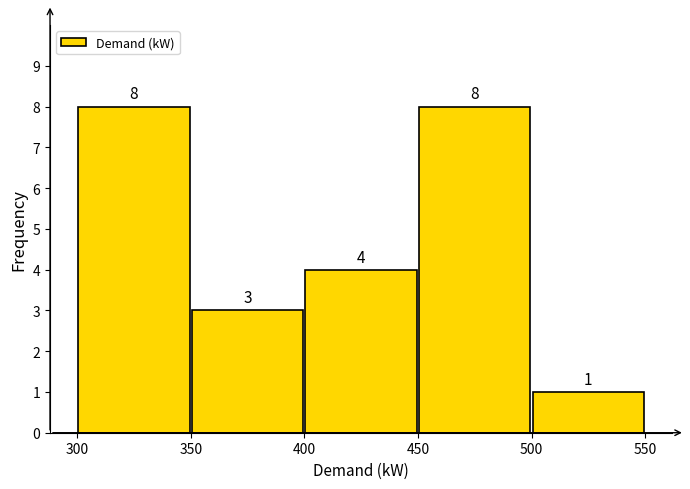

Reading left to right, transcribe this chart: for each bar, give the range it covers on the x-axis and its height.

300 to 350: 8
350 to 400: 3
400 to 450: 4
450 to 500: 8
500 to 550: 1